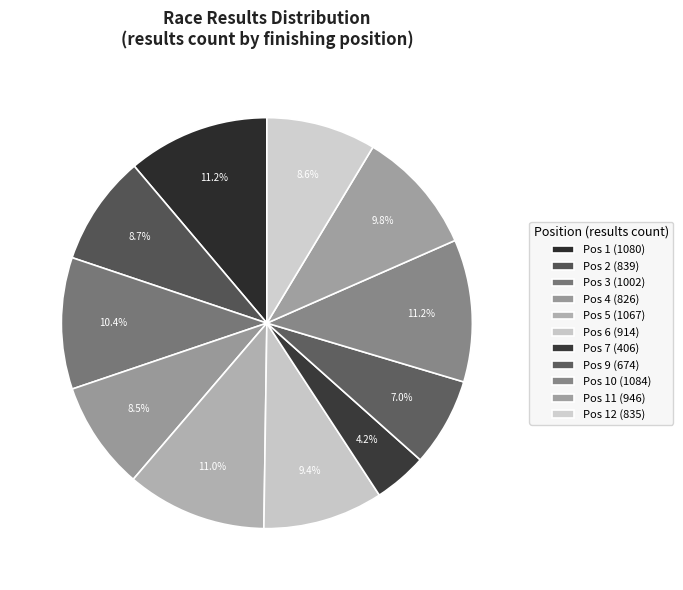

Count the number of slices in the pie.

11